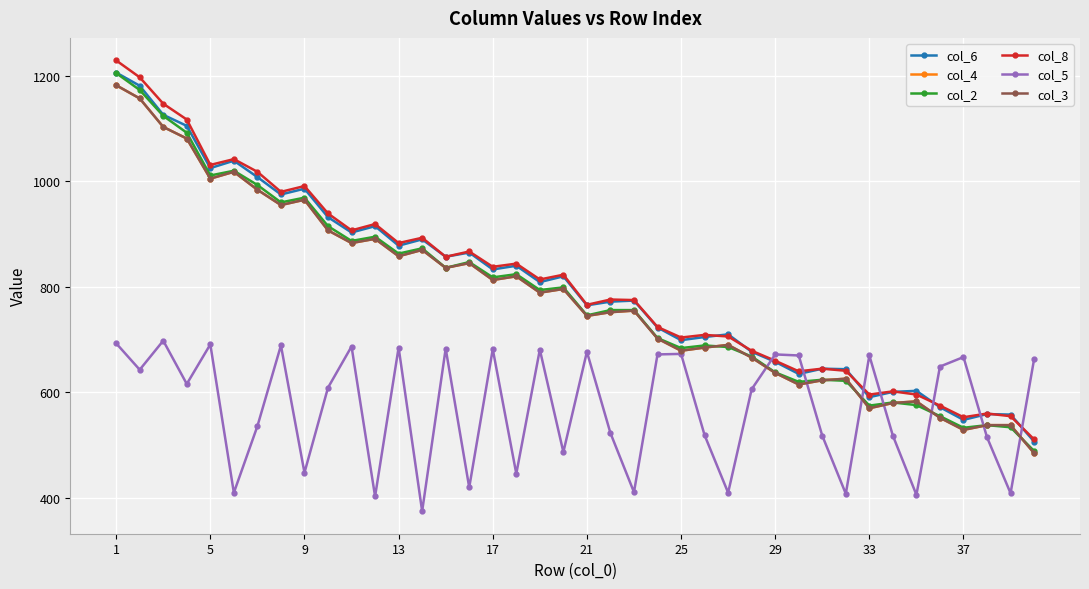

In col_8, how many points are higher than both neighbors (excluding endpoints)?

12